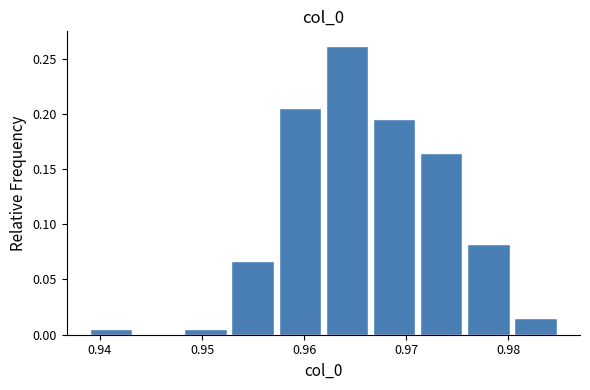

Reading left to right, transcribe this chart: for each bar, give the range it covers on the x-axis and its height. Neither the bar edges nor the heights are printed on the chart, so give them approximately, as read against the axes.

0.939 to 0.944: 0.005
0.944 to 0.948: 0
0.948 to 0.953: 0.005
0.953 to 0.957: 0.065
0.957 to 0.962: 0.205
0.962 to 0.967: 0.260
0.967 to 0.971: 0.195
0.971 to 0.976: 0.165
0.976 to 0.981: 0.080
0.981 to 0.985: 0.015